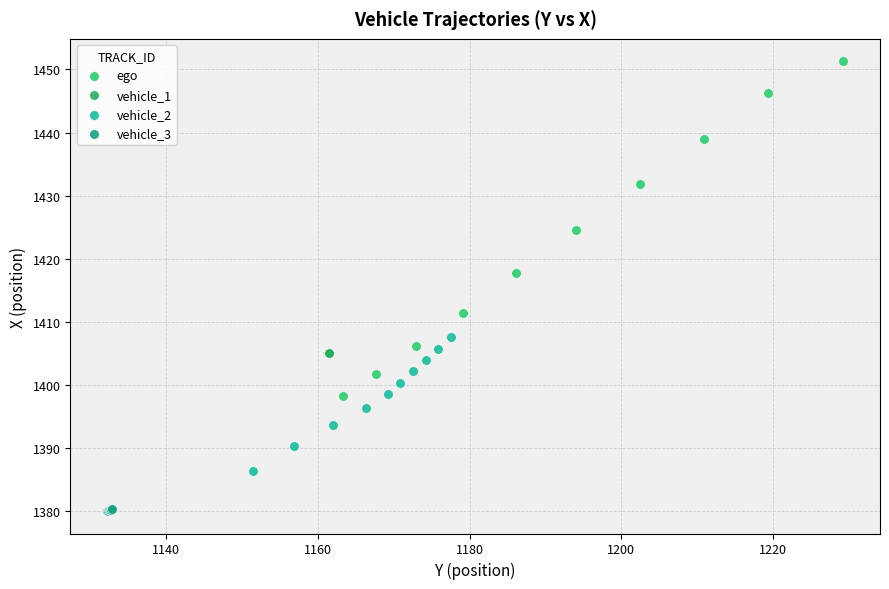

Which series contains the highest Y value?

ego